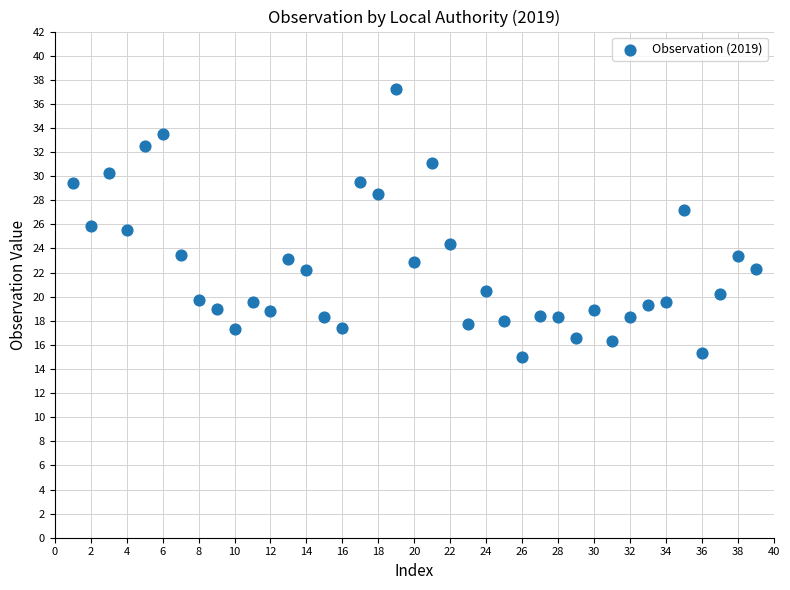

What is the range of X values (max minus min)?

38.0